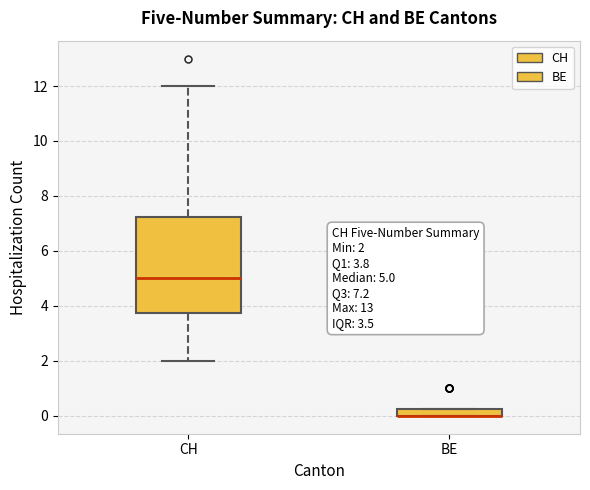

Comparing the boxes themselves (not the whiskers), which one is the tallest?

CH